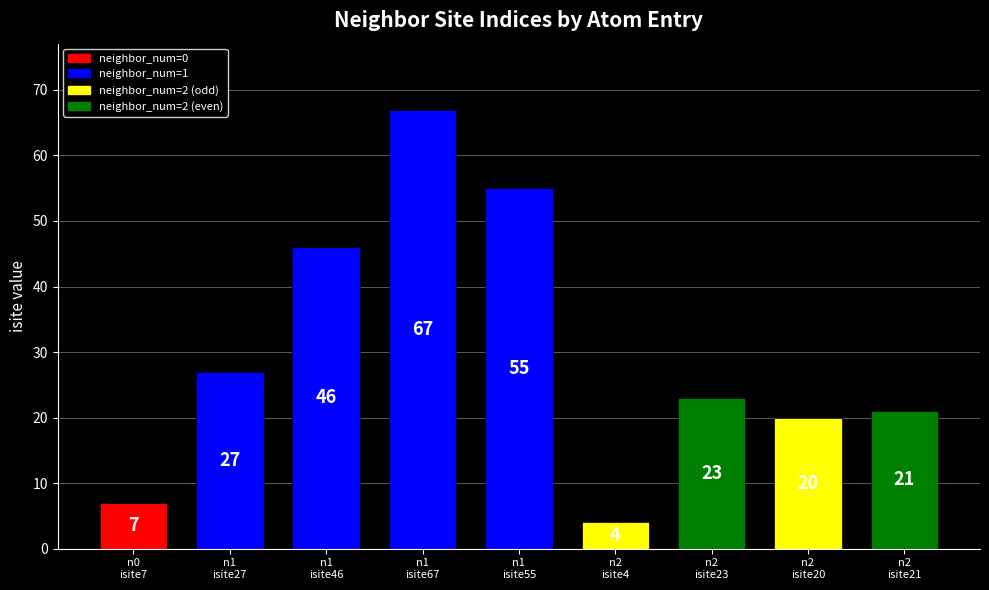

Which category has the lowest value across all series?

n2
isite4